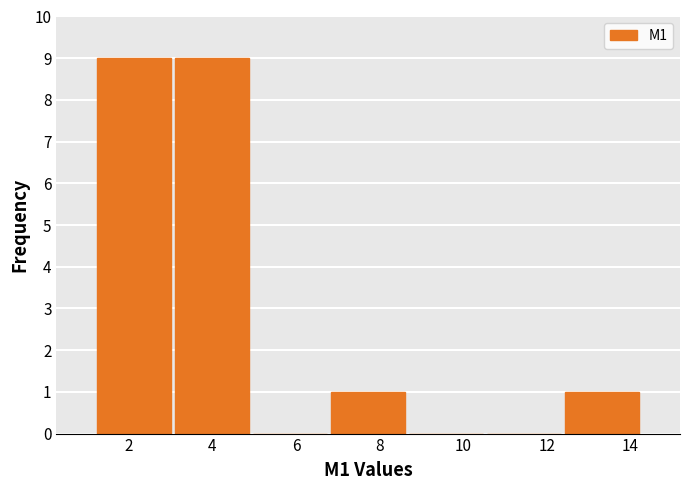

Reading left to right, transcribe this chart: for each bar, give the range it covers on the x-axis and its height. Neither the bar edges nor the heights are printed on the chart, so give them approximately, as read against the axes.

1.2 to 3.0: 9
3.0 to 5.0: 9
5.0 to 6.8: 0
6.8 to 8.6: 1
8.6 to 10.6: 0
10.6 to 12.4: 0
12.4 to 14.2: 1